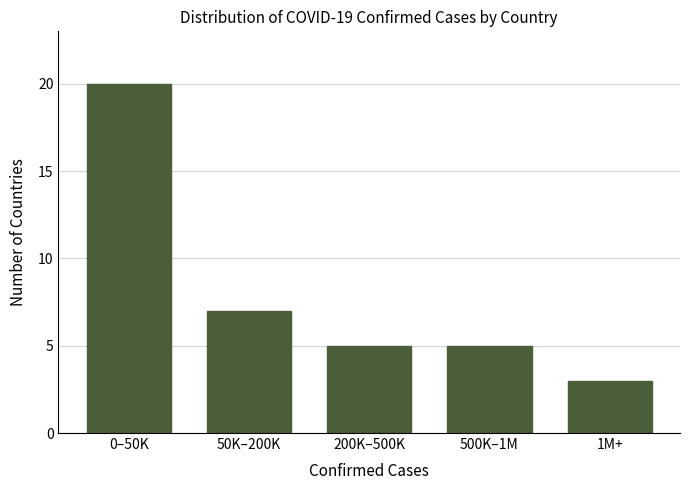

Reading left to right, what are all the values shown in this chart?

20	7	5	5	3